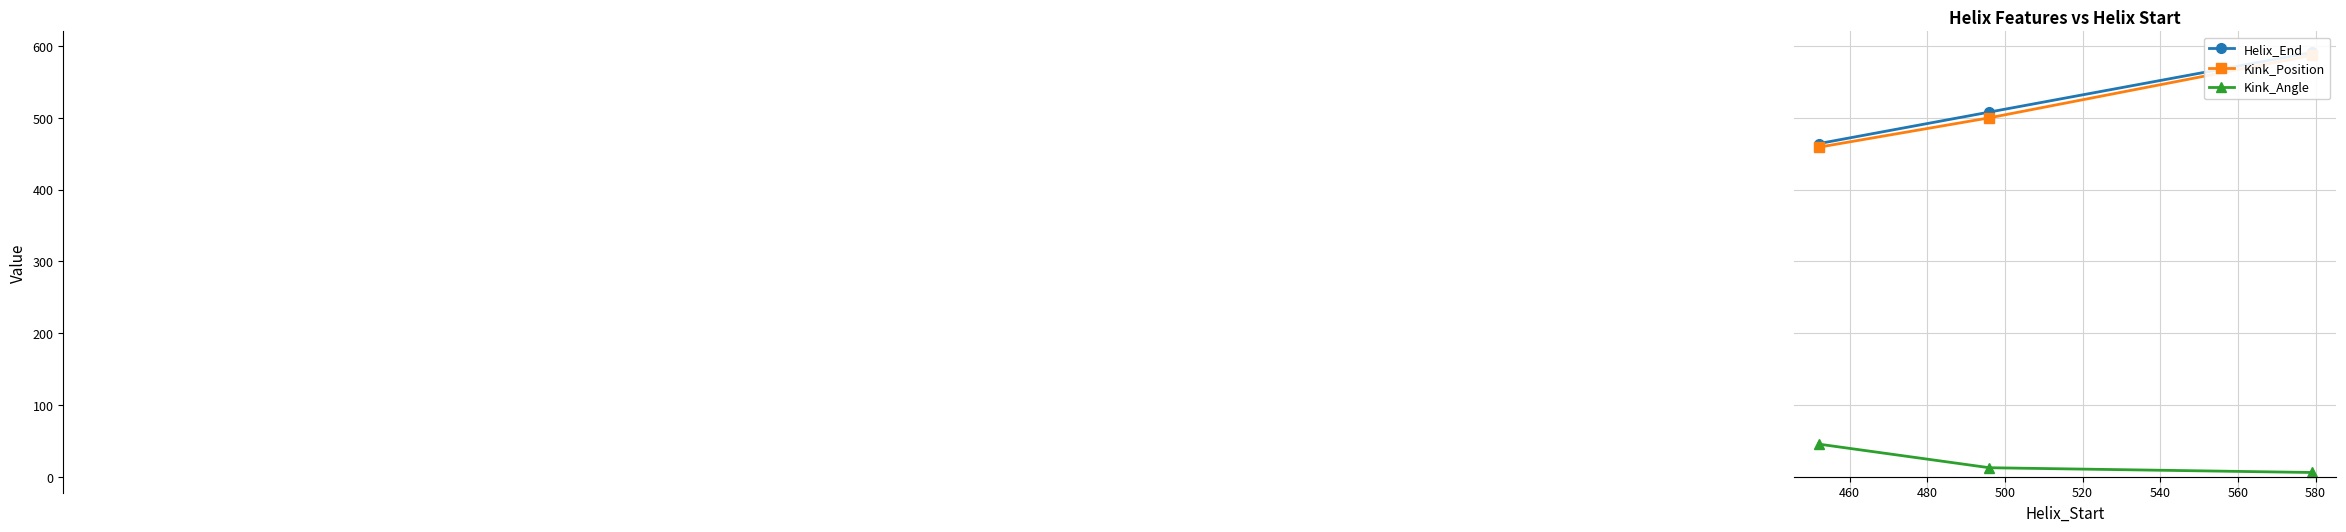

Reading left to right, extract all data points from this chart.

Helix_End: 464.0	508.0	591.0
Kink_Position: 459.0	500.0	587.0
Kink_Angle: 45.5	12.5	5.9